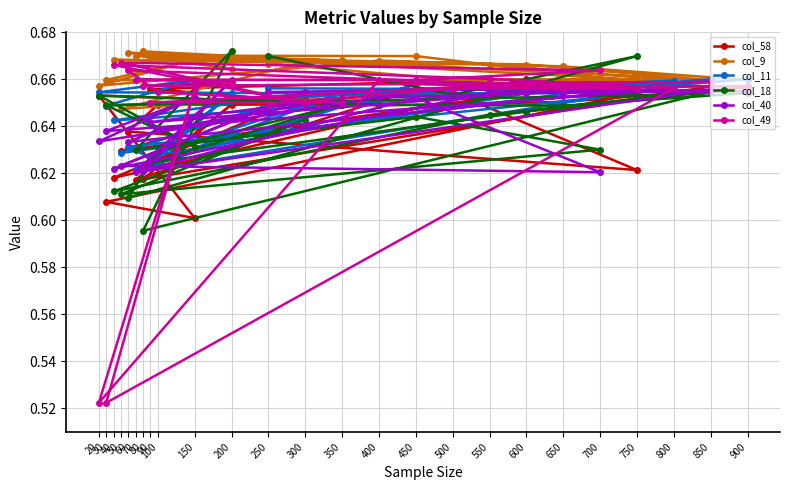

At how many categories does at least one series exceed 0?

25